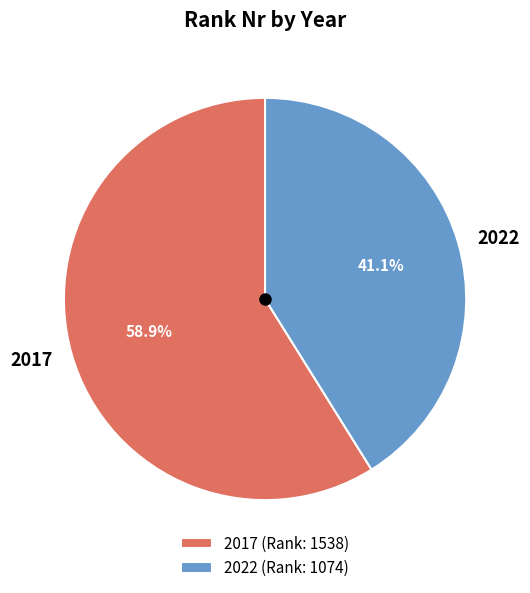

True or false: 2022 accounts for 51% of the total.

False